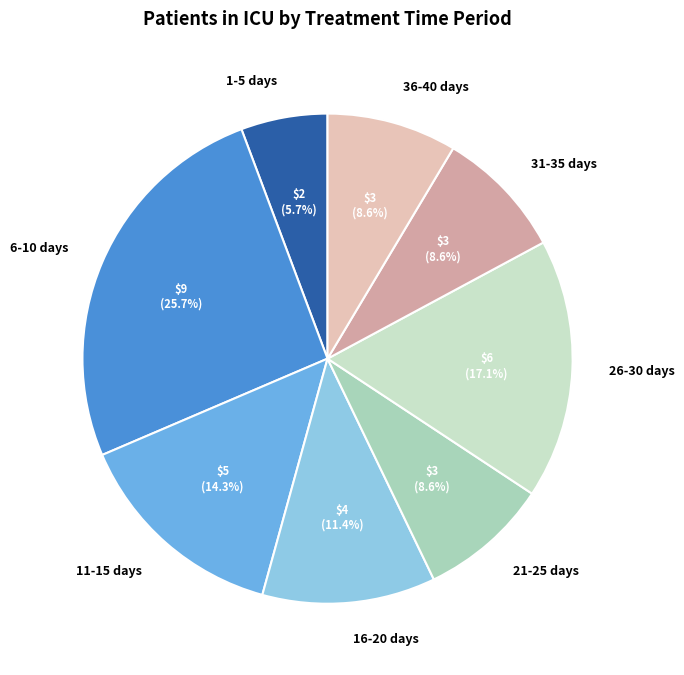

What is the largest slice in the pie chart?

6-10 days